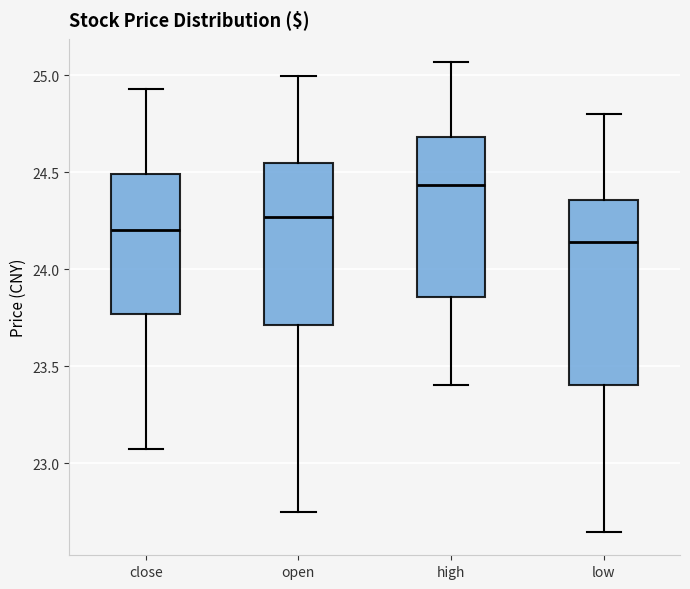

Where does the upper whisker of the box for high end on the y-axis? The values are not printed on the chart, so give them approximately, as read against the axis.

25.05